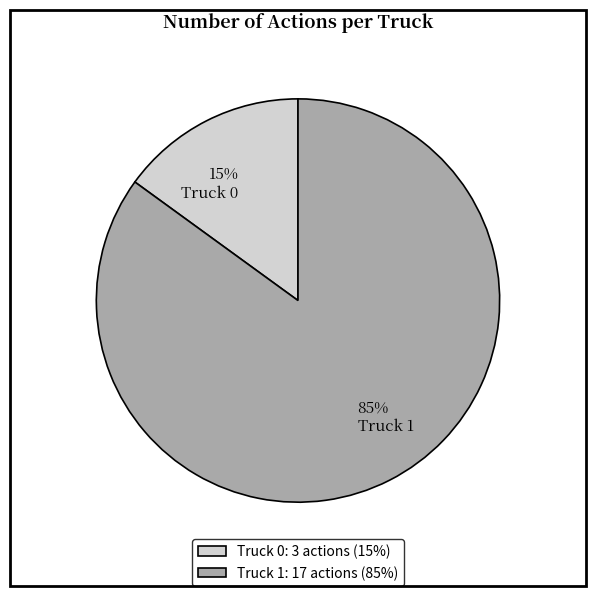

What is the largest slice in the pie chart?

Truck 1